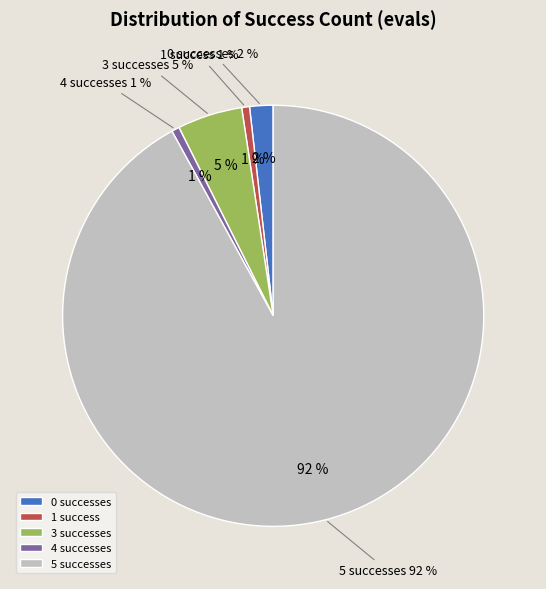

How much of the chart is everything except success num 3?

95.0%